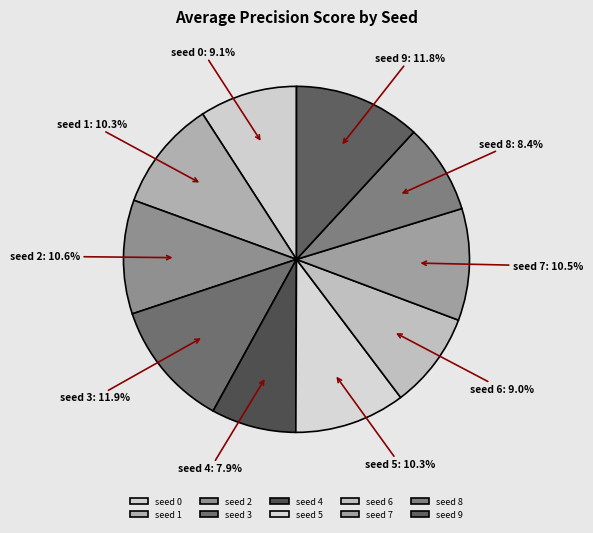

To the nearest percent, what is the average slice percentage?

10%